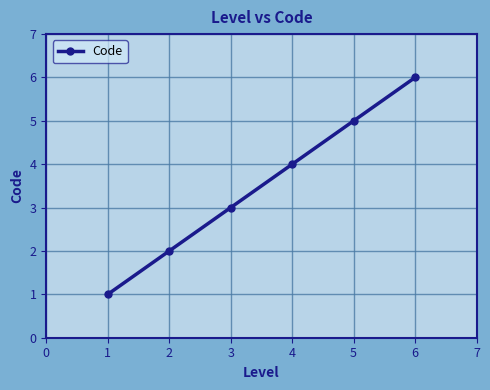

What is the difference between the second highest and minimum values?

4